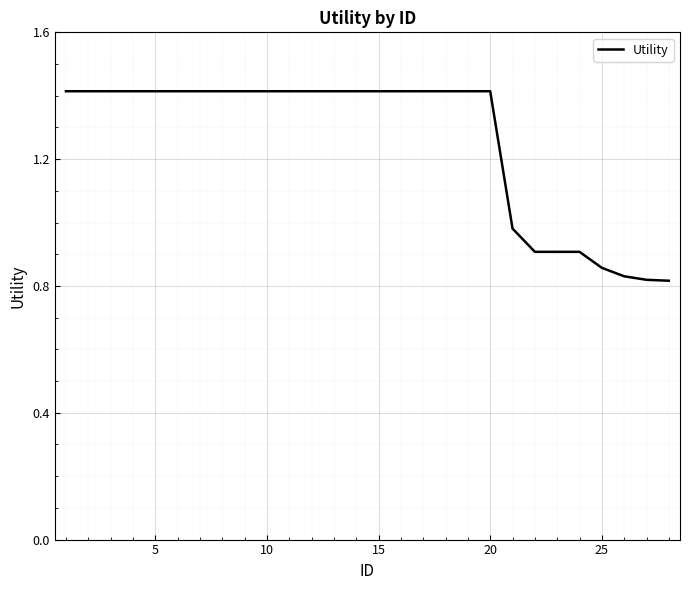

What is the average value?

1.3